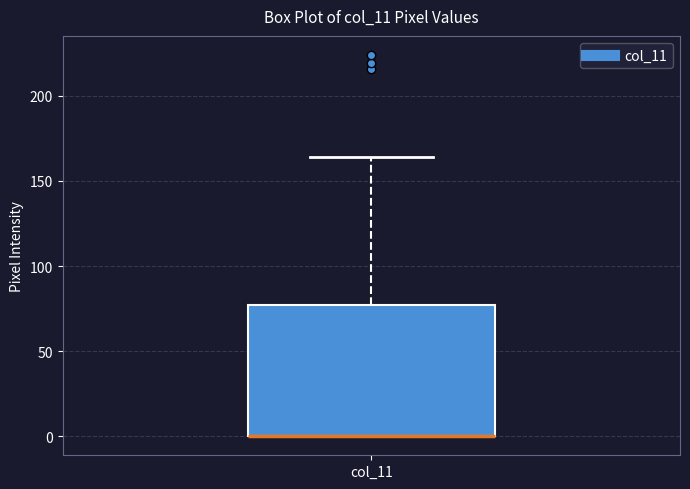

Transcribe this box plot: give where the median line is, the range the box spans, and where the two whiskers end, as read against the y-axis. The values are not printed on the chart, so give them approximately, as read against the axis.

median 0 (drawn on the box's lower edge), box 0 to 75, whiskers 0 to 165